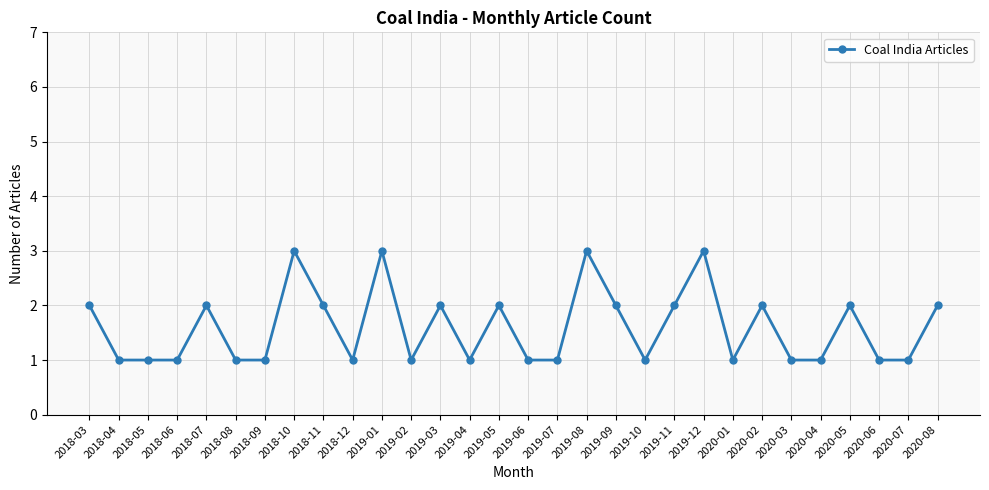

What is the greatest value displayed?

3